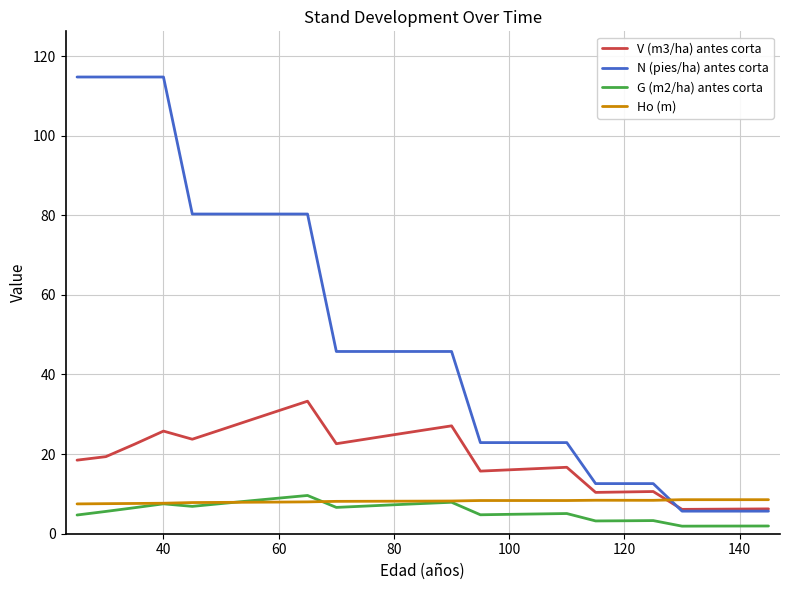

What is the greatest value displayed?

114.7